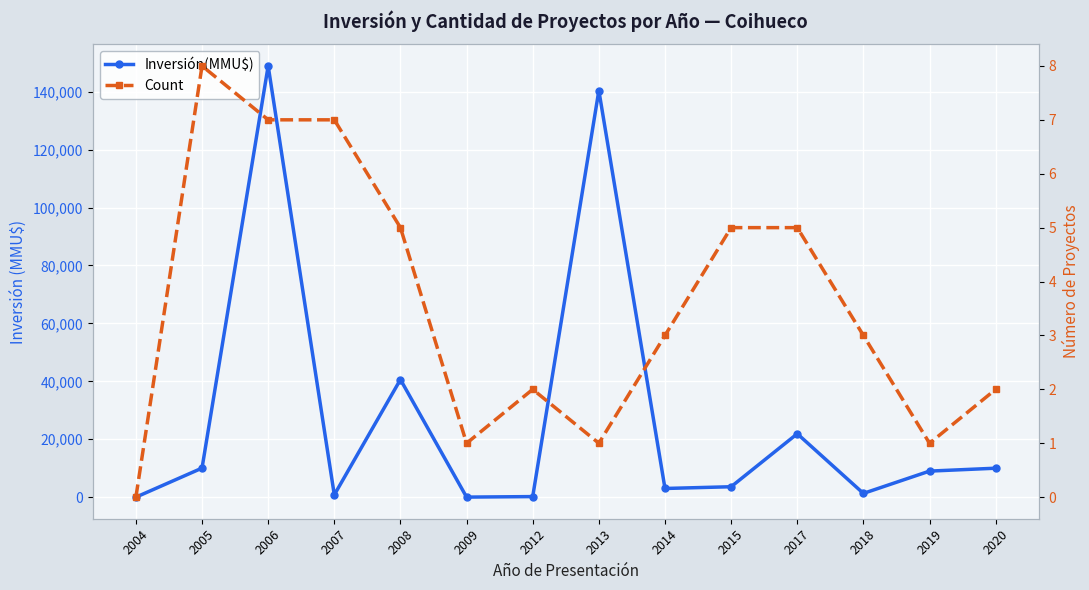

At which category does Inversión(MMU$) reach its first local valley?

2007